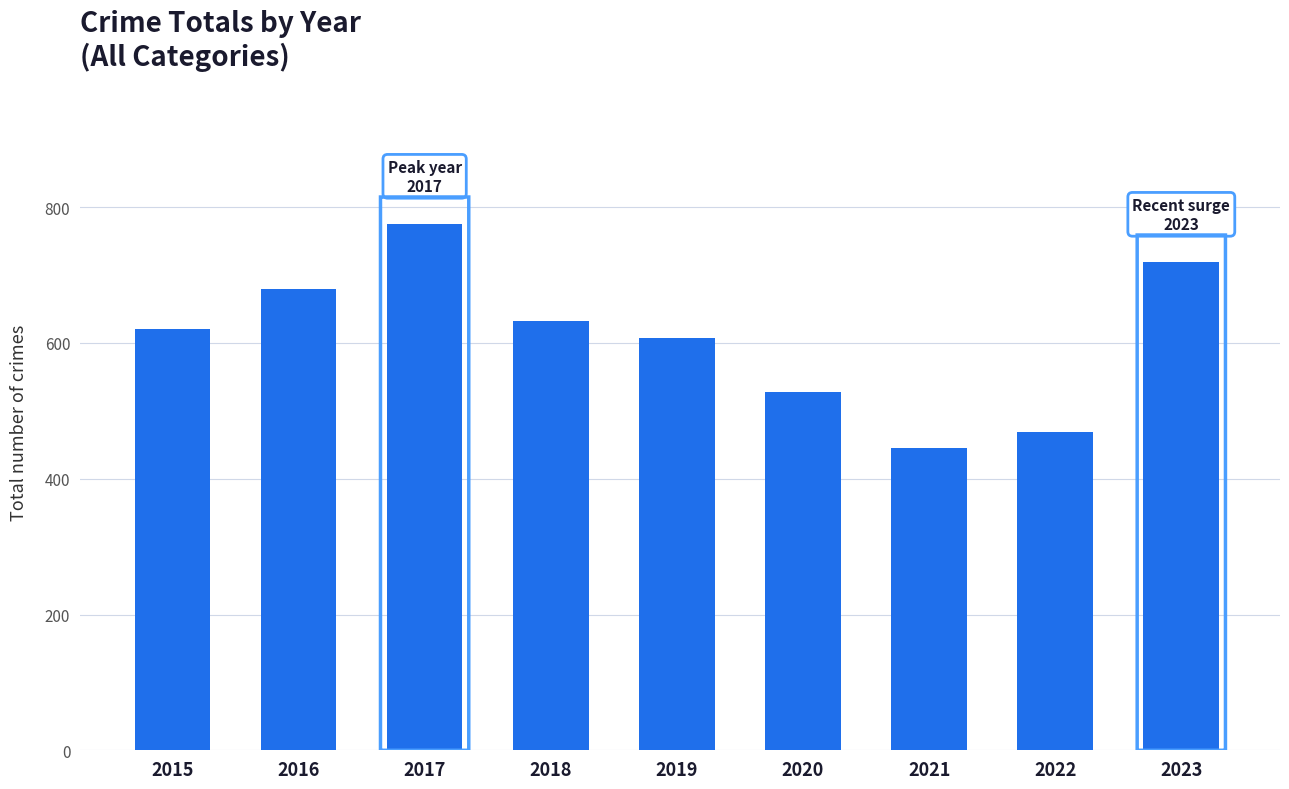

Rank the categories by value from highest to lowest.

2017, 2023, 2016, 2018, 2015, 2019, 2020, 2022, 2021